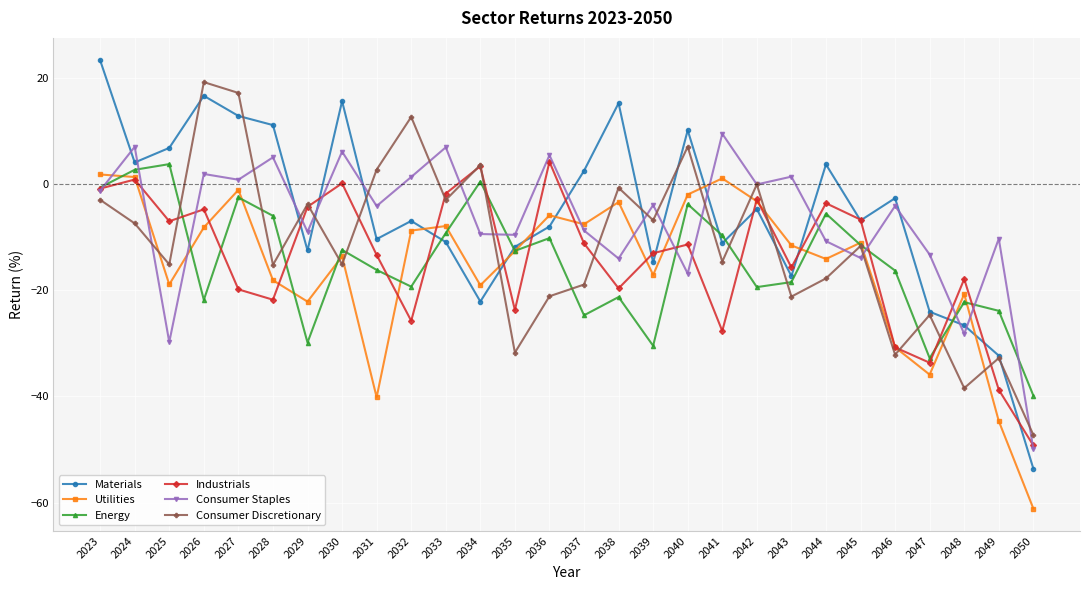

How many categories are shown in the chart?

28